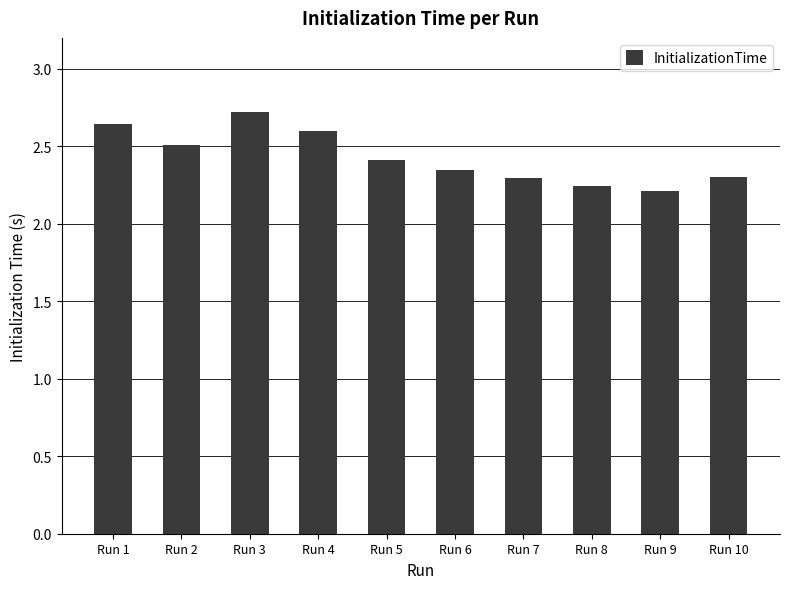

The chart shows a value of 3.9 at Run 4. True or false?

False